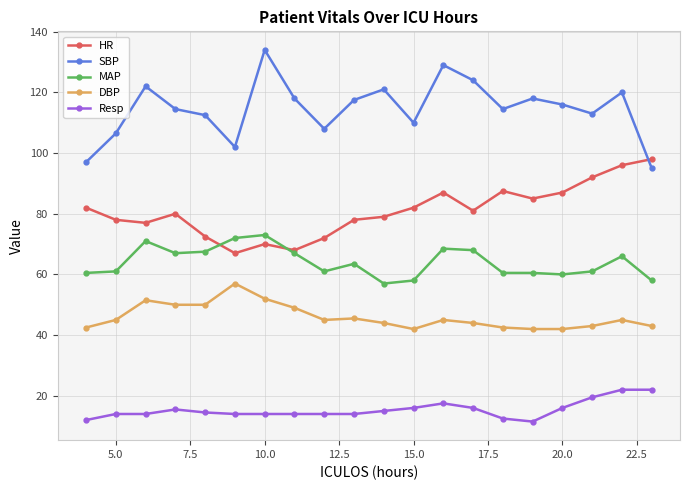

Which series has the largest total across all categories?

SBP